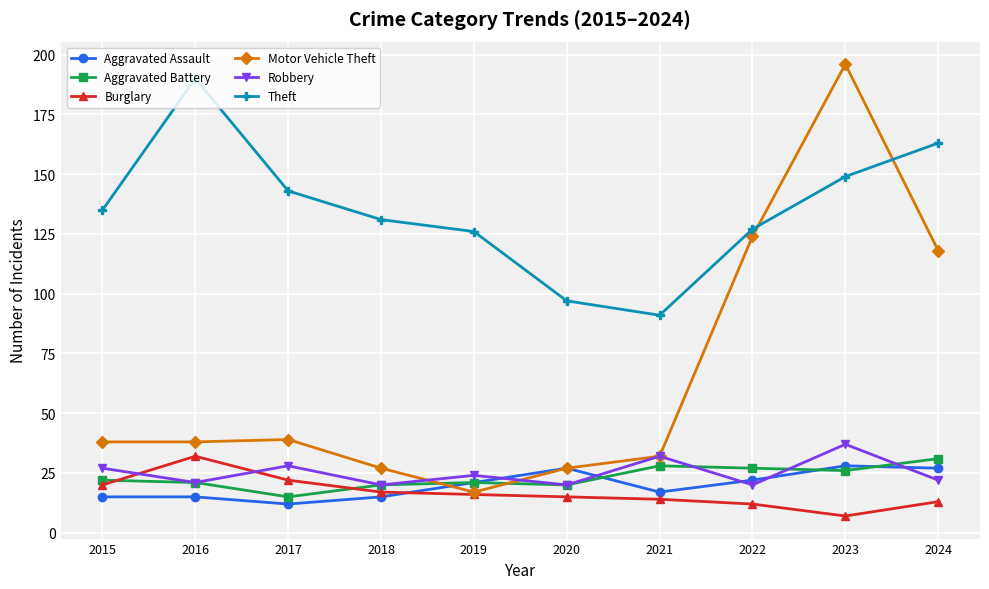

What is the difference between the highest and lowest values at 2015?

120